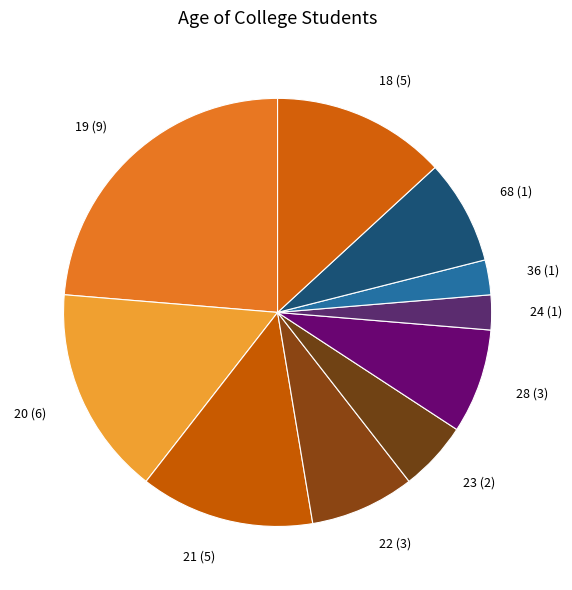

Does any single category account for the majority?

No